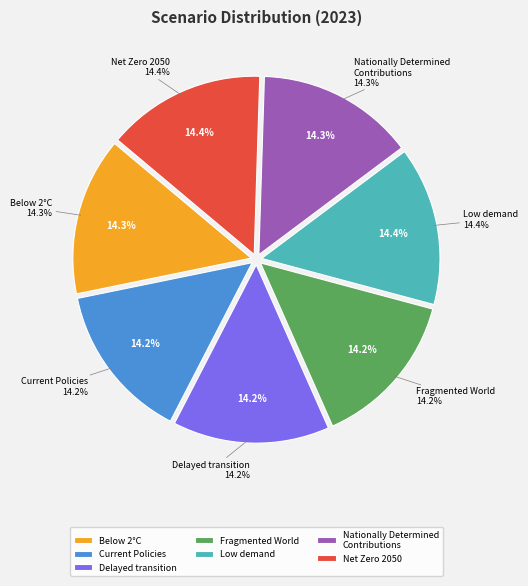

The Delayed transition slice represents 22% of the pie. True or false?

False